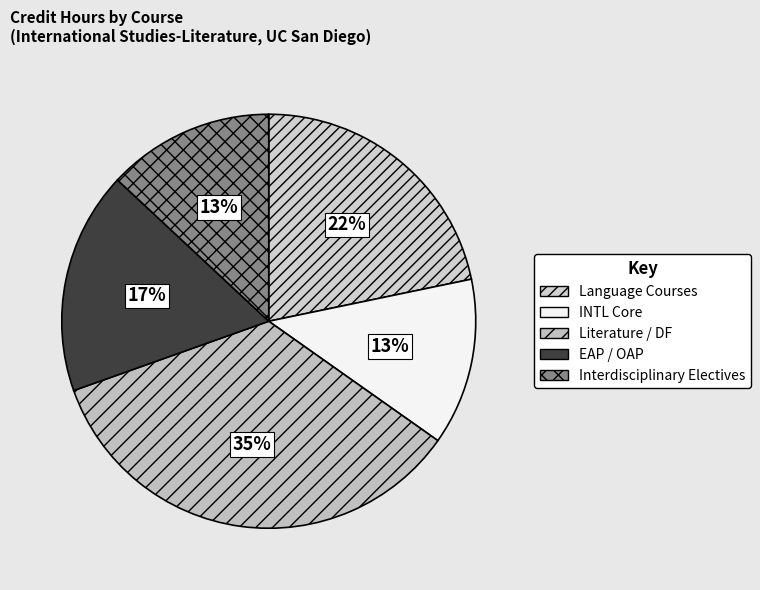

How many slices are in this pie chart?

5